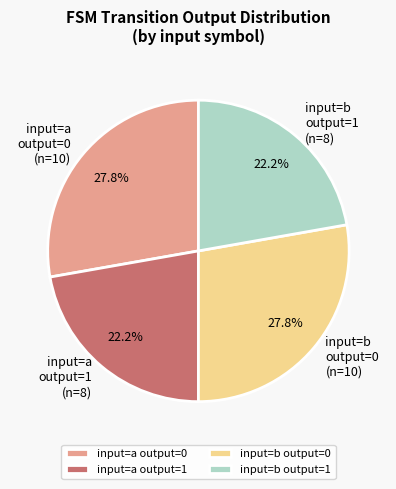

Does any single category account for the majority?

No